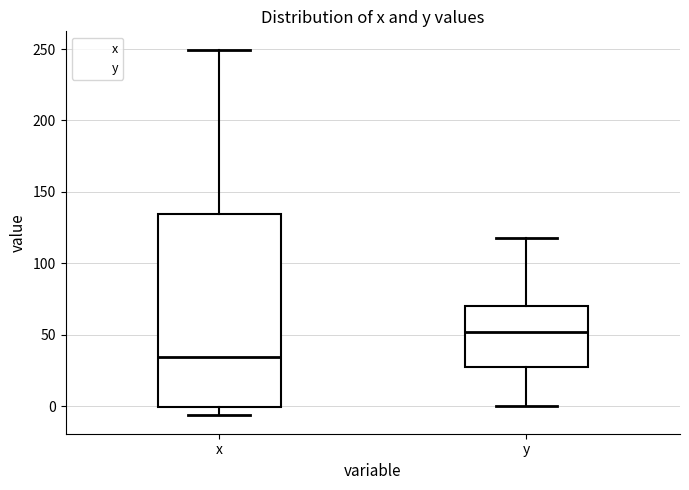

Which box has the lowest median line?

x